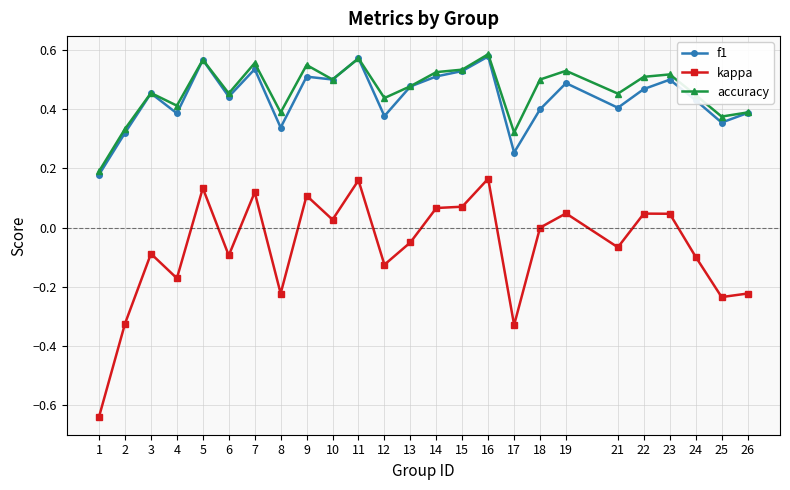

True or false: kappa and accuracy intersect in this chart.

False